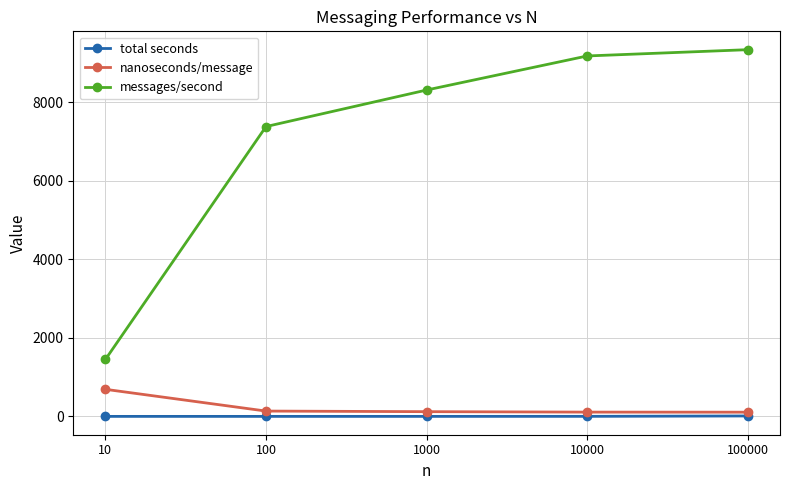

How many data points in nanoseconds/message are above 120?

3